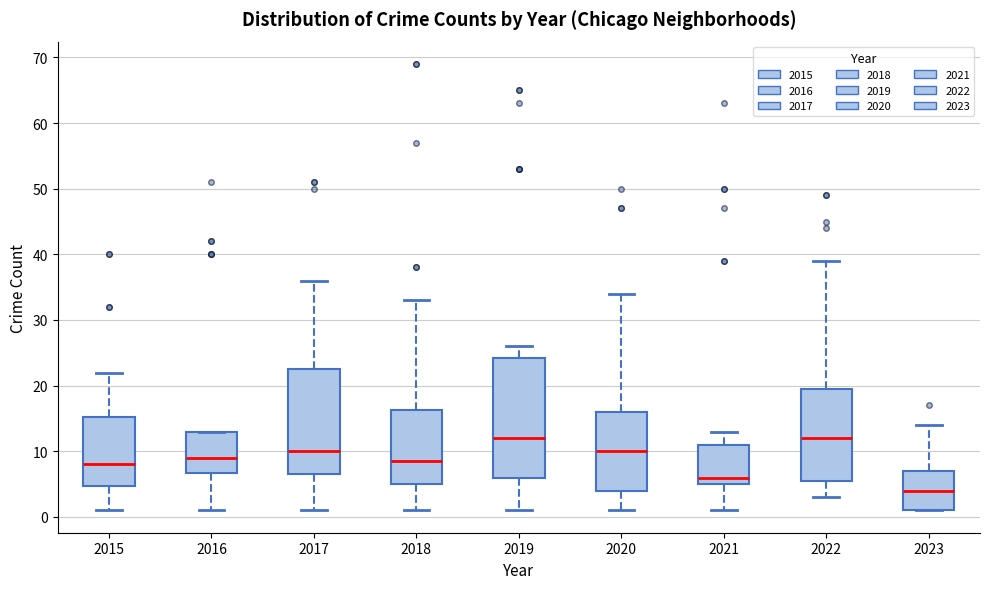

Where does the upper whisker of the box at x = 2019 end on the y-axis? The values are not printed on the chart, so give them approximately, as read against the axis.

26